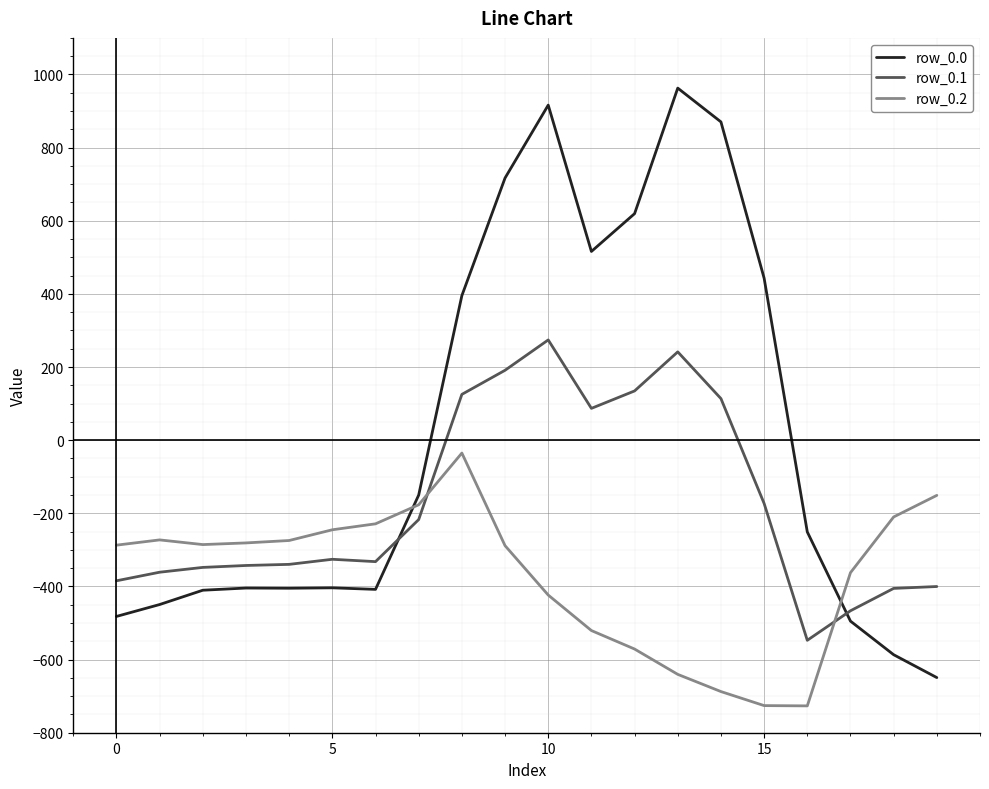

In row_0.1, how many points are higher than both neighbors (excluding endpoints)?

3